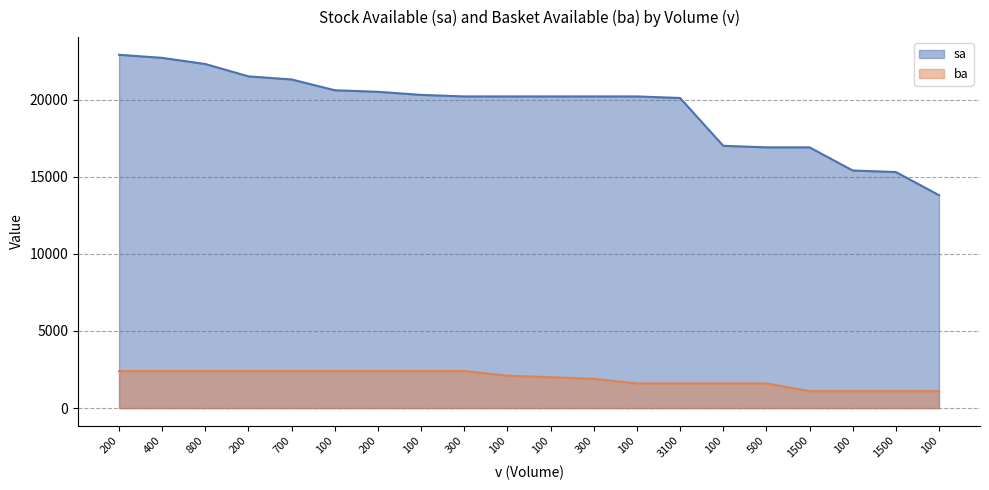

True or false: sa and ba intersect in this chart.

False